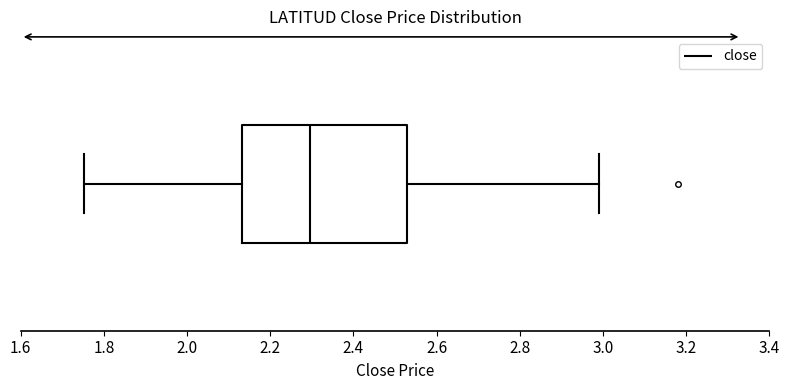

Transcribe this box plot: give where the median line is, the range the box spans, and where the two whiskers end, as read against the x-axis. The values are not printed on the chart, so give them approximately, as read against the axis.

median 2.30, box 2.14 to 2.52, whiskers 1.76 to 3.00